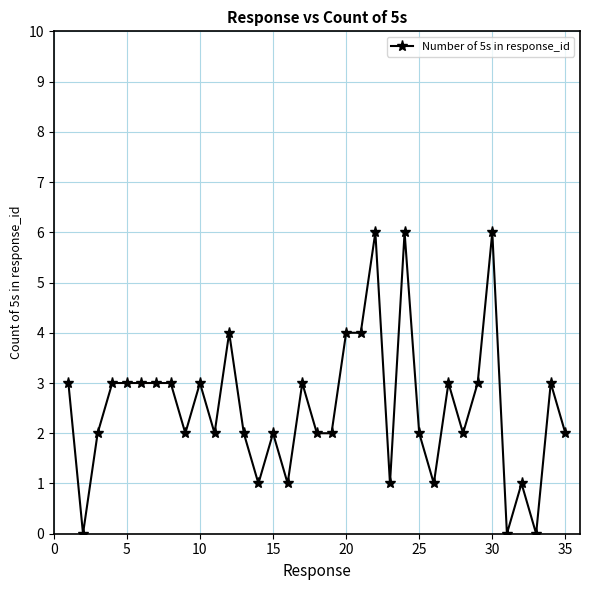

True or false: the data has more than 1 interior local peaks.

True